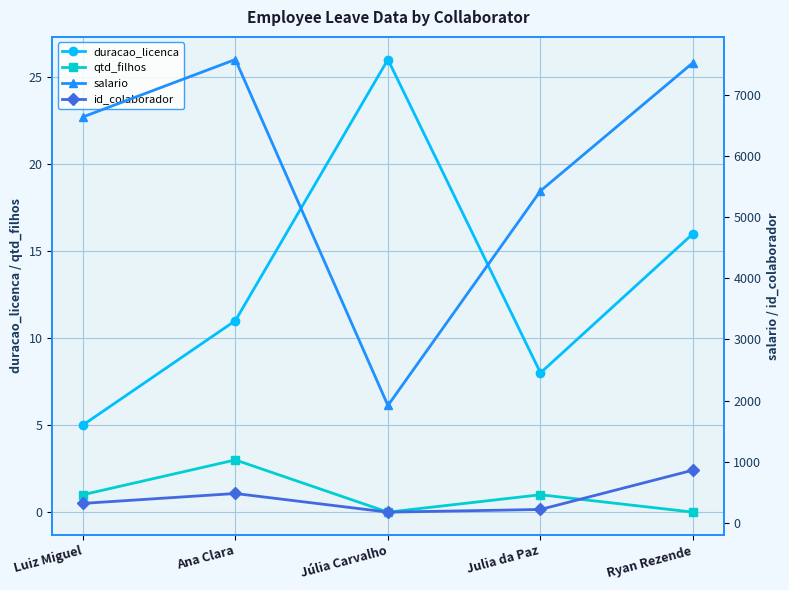

How many data points in id_colaborador are less than 318?

2